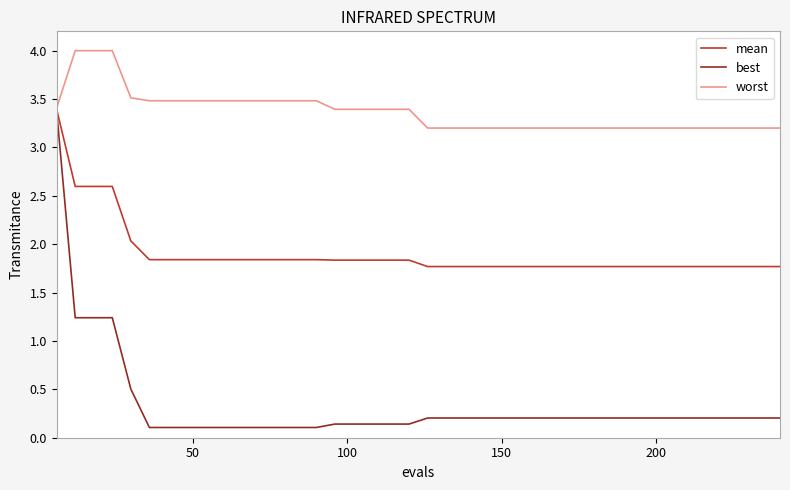

Reading left to right, transcribe all the data shown in this chart.

mean: 3.4	2.6	2.6	2.6	2.0	1.8	1.8	1.8	1.8	1.8	1.8	1.8	1.8	1.8	1.8	1.8	1.8	1.8	1.8	1.8	1.8	1.8	1.8	1.8	1.8	1.8	1.8	1.8	1.8	1.8	1.8	1.8	1.8	1.8	1.8	1.8	1.8	1.8	1.8	1.8
best: 3.4	1.2	1.2	1.2	0.5	0.1	0.1	0.1	0.1	0.1	0.1	0.1	0.1	0.1	0.1	0.1	0.1	0.1	0.1	0.1	0.2	0.2	0.2	0.2	0.2	0.2	0.2	0.2	0.2	0.2	0.2	0.2	0.2	0.2	0.2	0.2	0.2	0.2	0.2	0.2
worst: 3.4	4.0	4.0	4.0	3.5	3.5	3.5	3.5	3.5	3.5	3.5	3.5	3.5	3.5	3.5	3.4	3.4	3.4	3.4	3.4	3.2	3.2	3.2	3.2	3.2	3.2	3.2	3.2	3.2	3.2	3.2	3.2	3.2	3.2	3.2	3.2	3.2	3.2	3.2	3.2